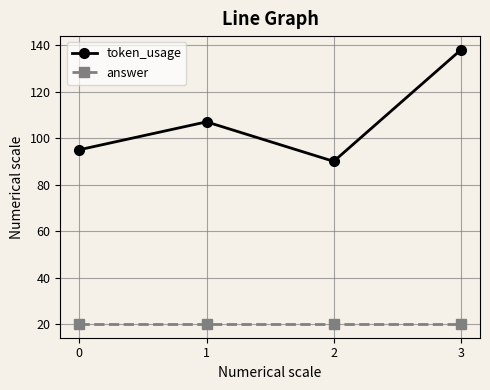

What is the value of the answer point at the 2nd from the left?

20